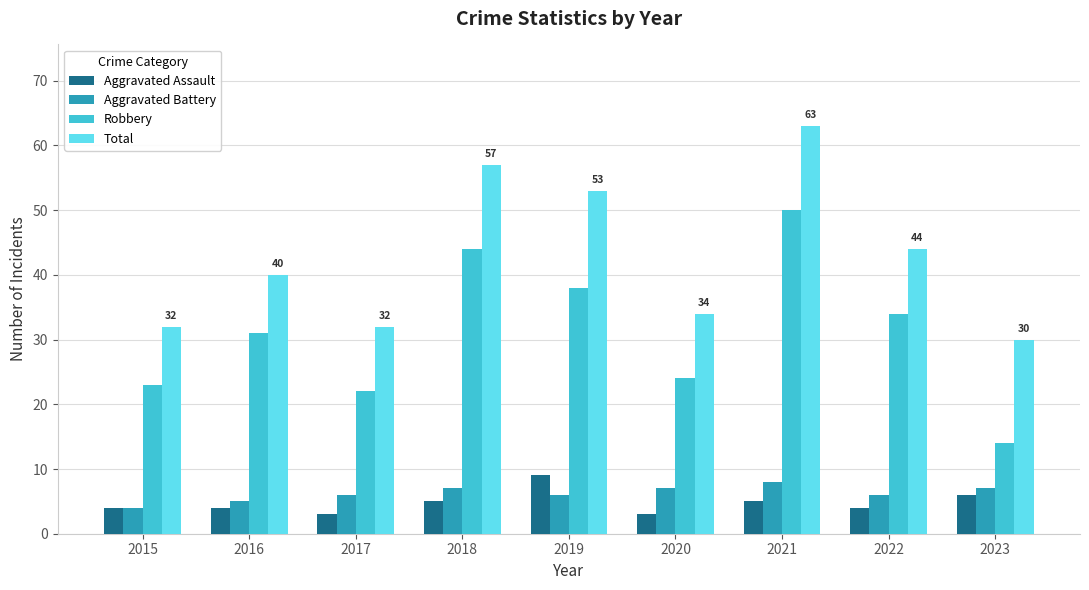

Count the number of categories in the chart.

9